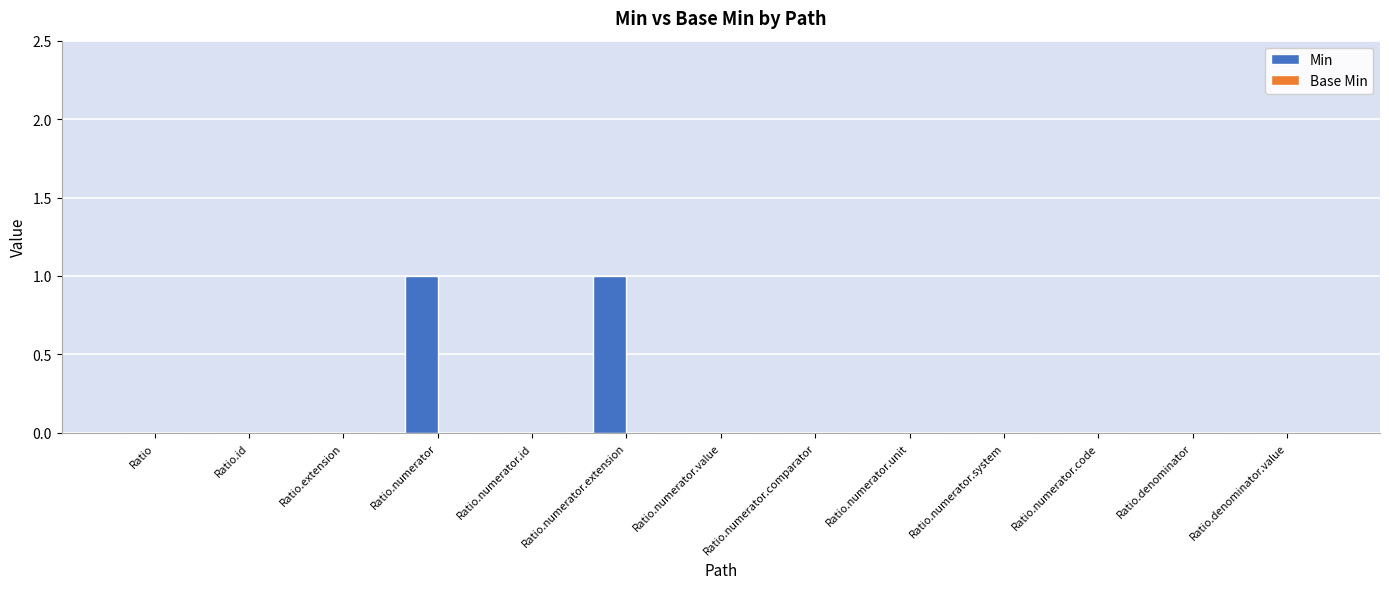

What is the change in value from Ratio to Ratio.numerator.extension?

+1